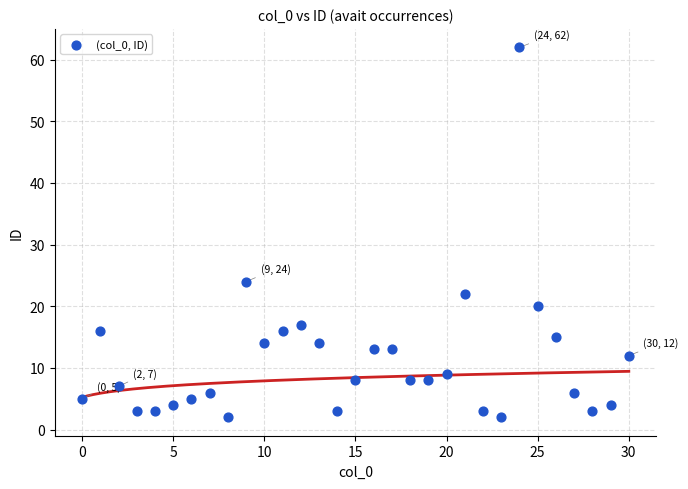

What Y value in the scatter plot is closest to 32?

24